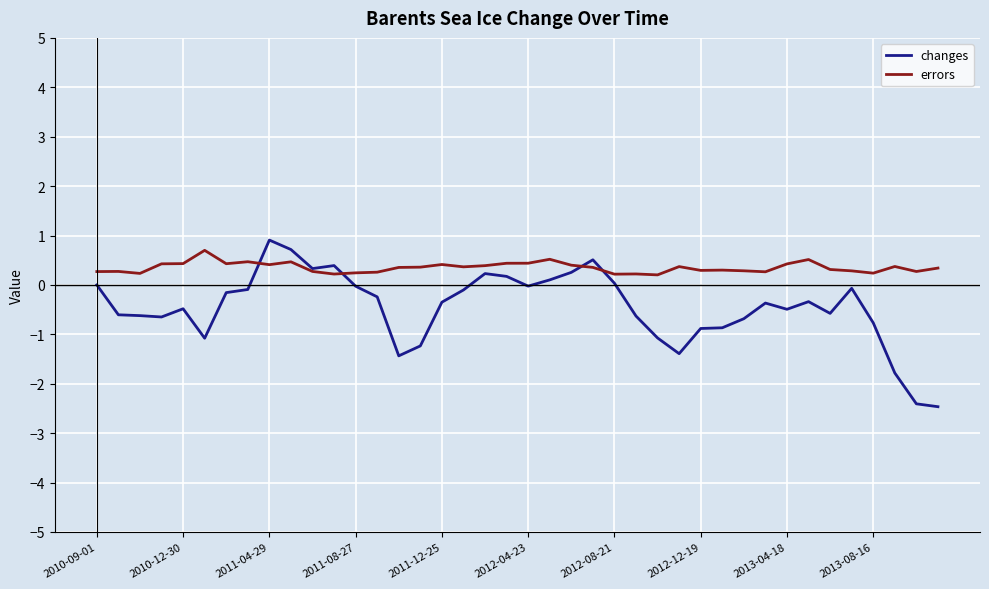

Rank the series by their average value, from highest to lowest.

errors, changes